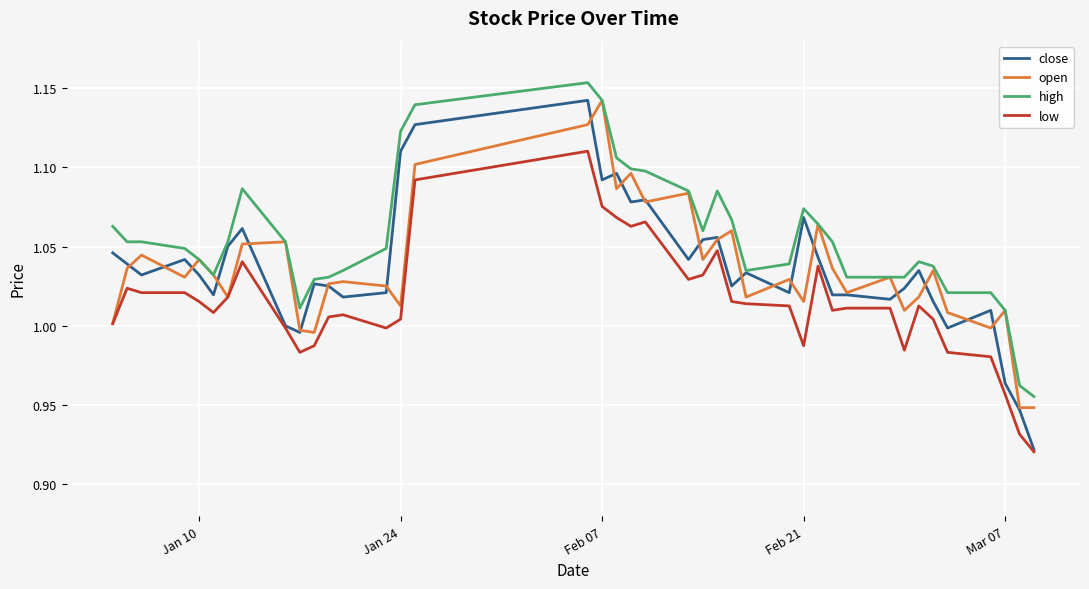

Which series has the largest total across all categories?

high